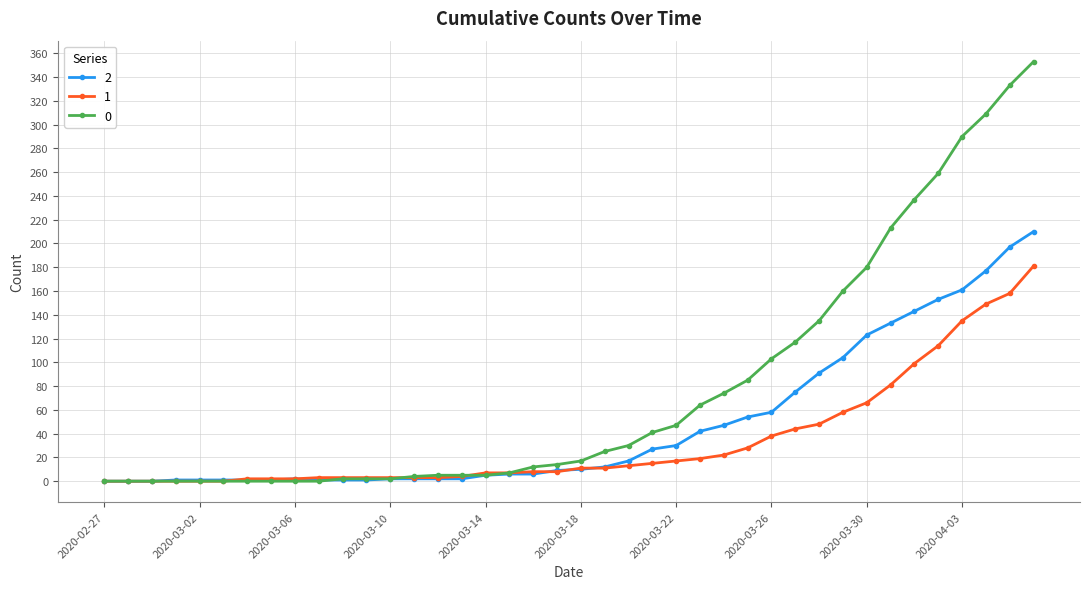

Rank the series by their average value, from highest to lowest.

0, 2, 1